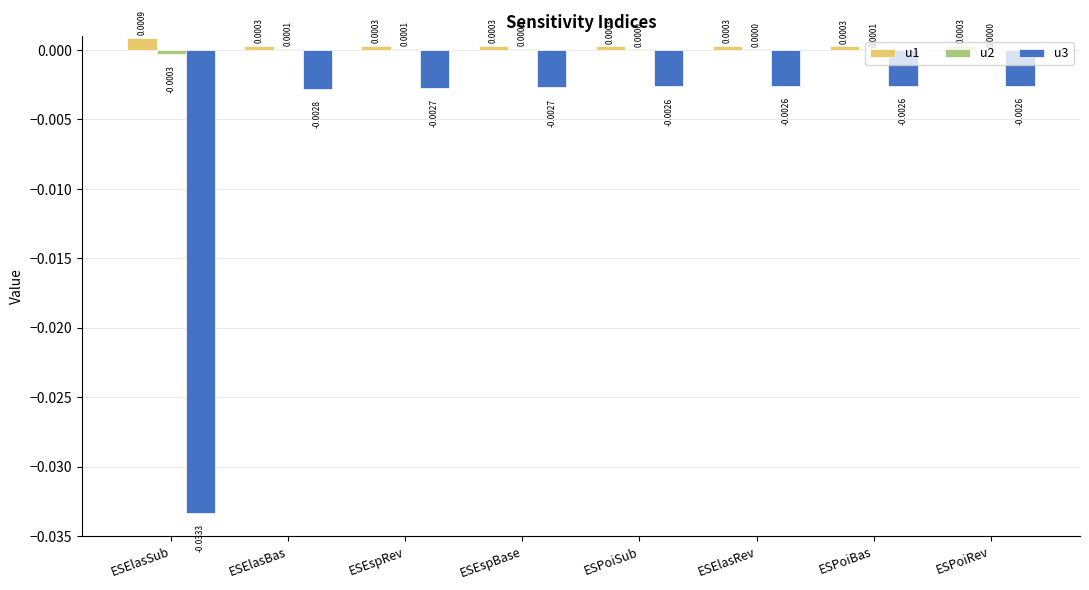

Which series has the largest total across all categories?

u1